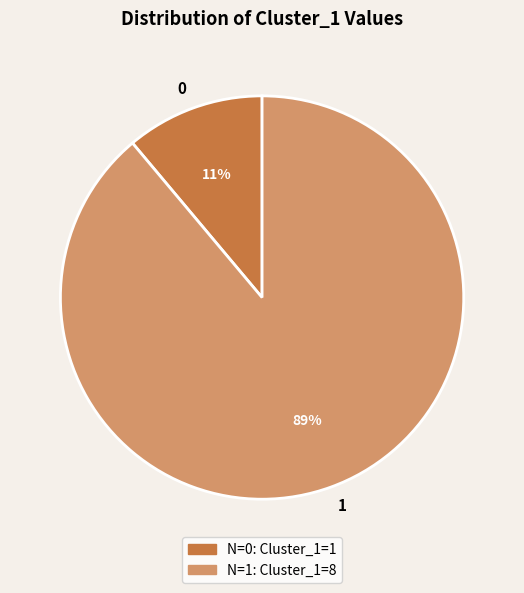

To the nearest percent, what percentage of the pie is 0?

11%